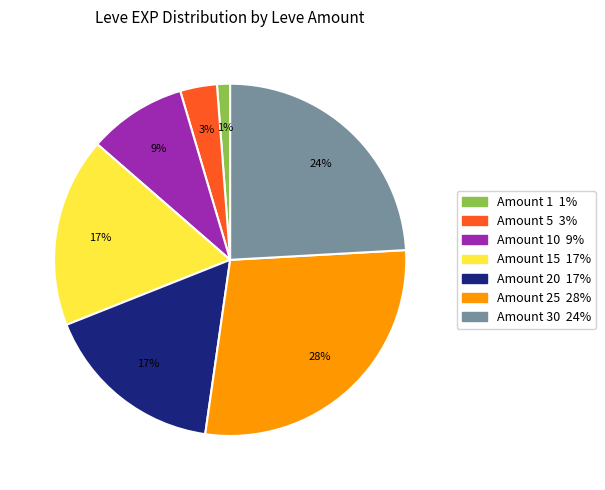

To the nearest percent, what is the difference between the largest and smallest slice percentages?

27%